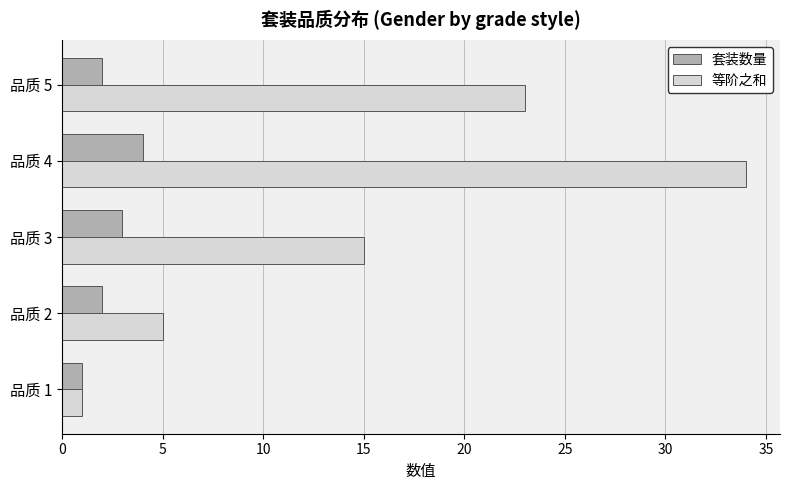

Rank the series by their maximum value, from lowest to highest.

套装数量, 等阶之和